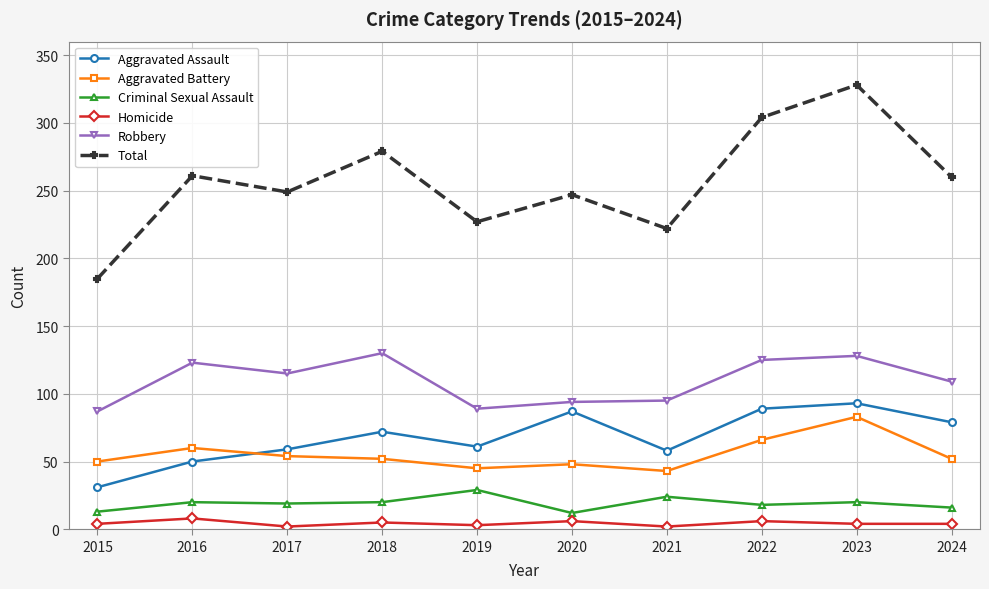

Read the Total value at 2017, to the nearest 5.

250